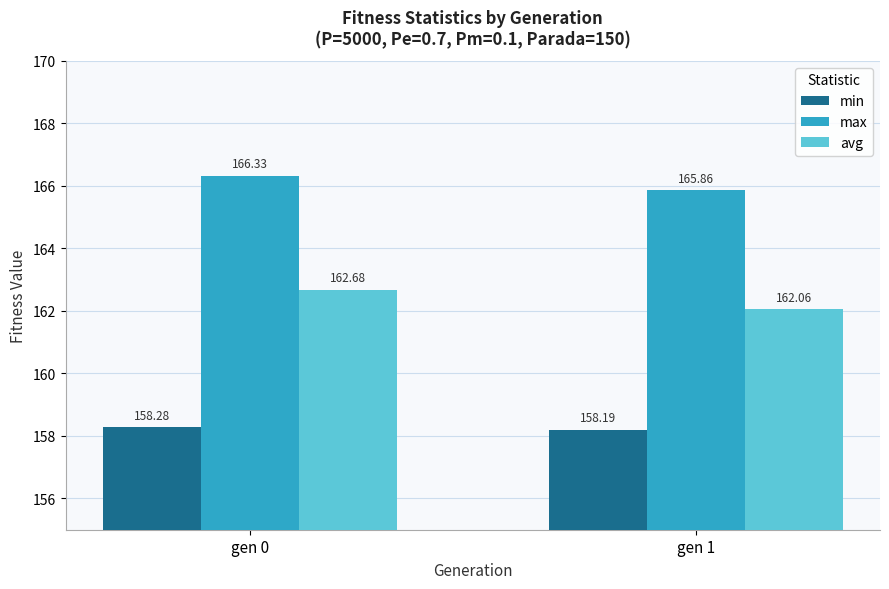

What is the value of the max bar at the 2nd from the left?

165.9